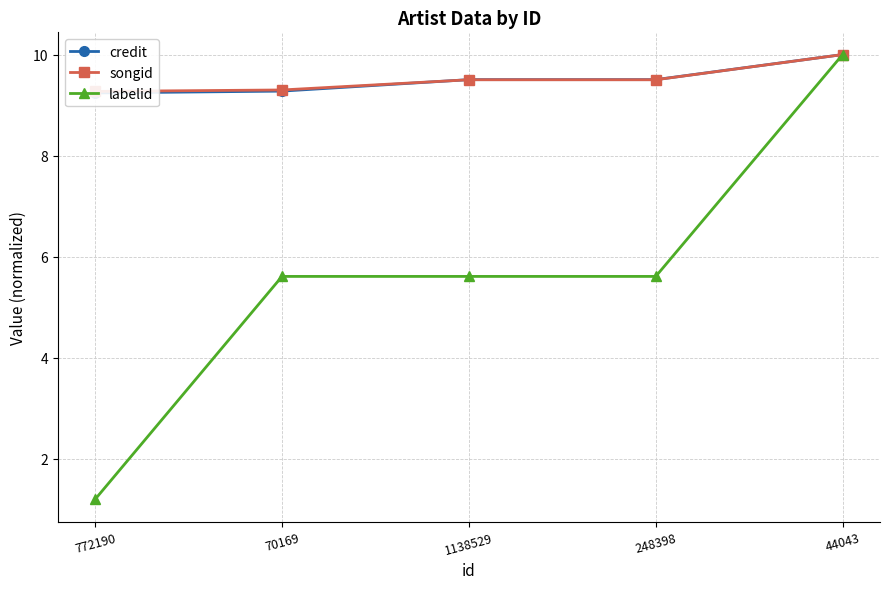

Where do credit and songid first cross each other?

70169 and 1138529